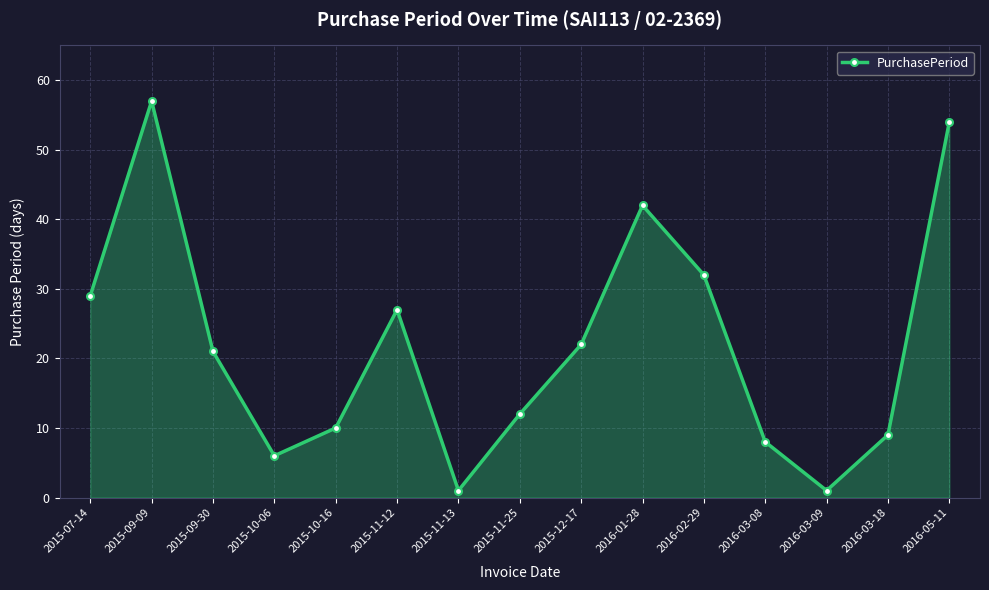

What is the label of the 13th point from the left?

2016-03-09